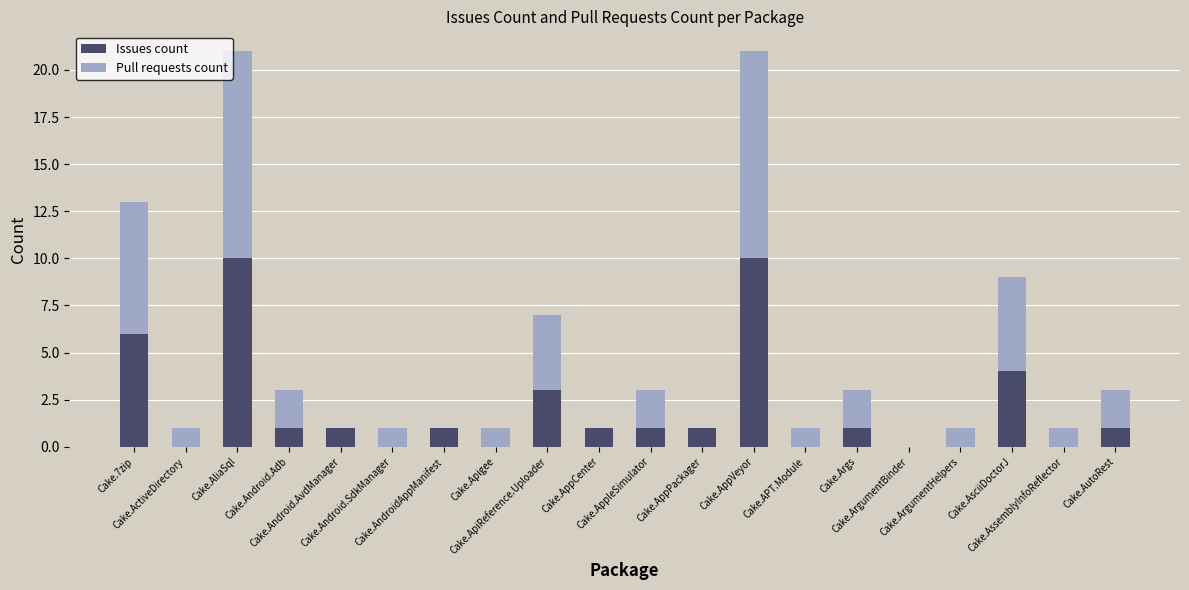

What is the sum of all Issues count values?

41